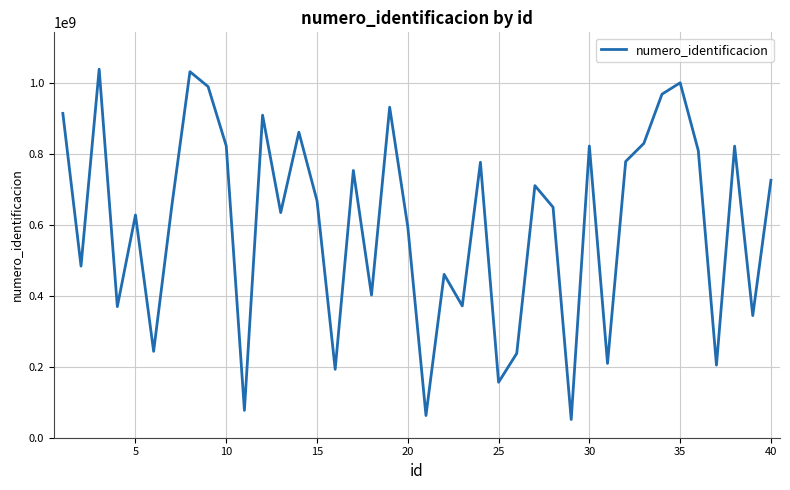

What is the difference between the maximum and minimum values?

986584681